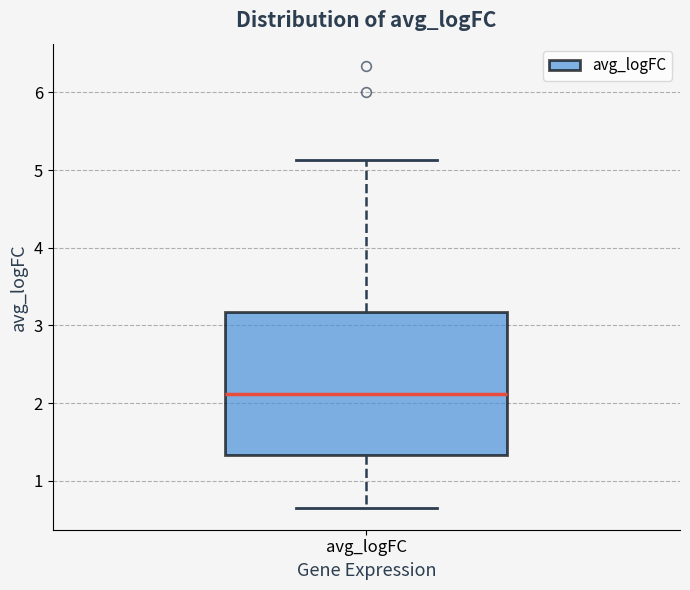

Read this box plot against the y-axis: the position of the median line, the range covered by the box, and the ends of both whiskers. The values are not printed on the chart, so give them approximately, as read against the axis.

median 2.1, box 1.3 to 3.2, whiskers 0.7 to 5.1